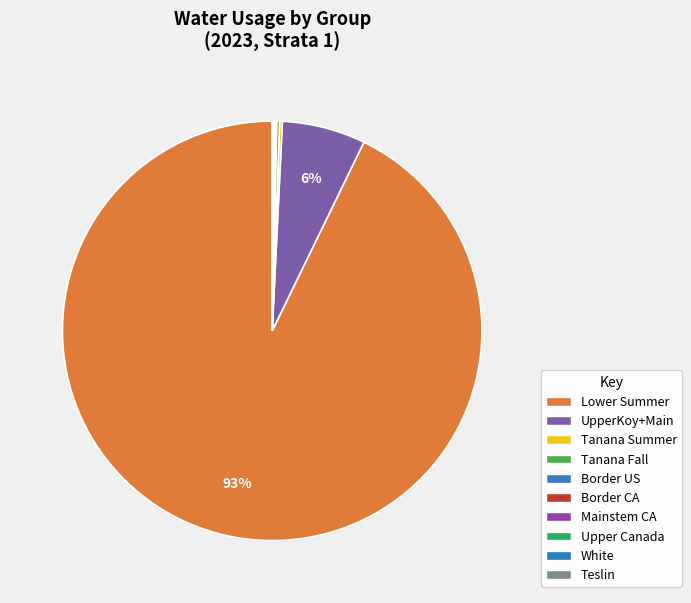

To the nearest percent, what is the difference between the largest and smallest slice percentages?

93%